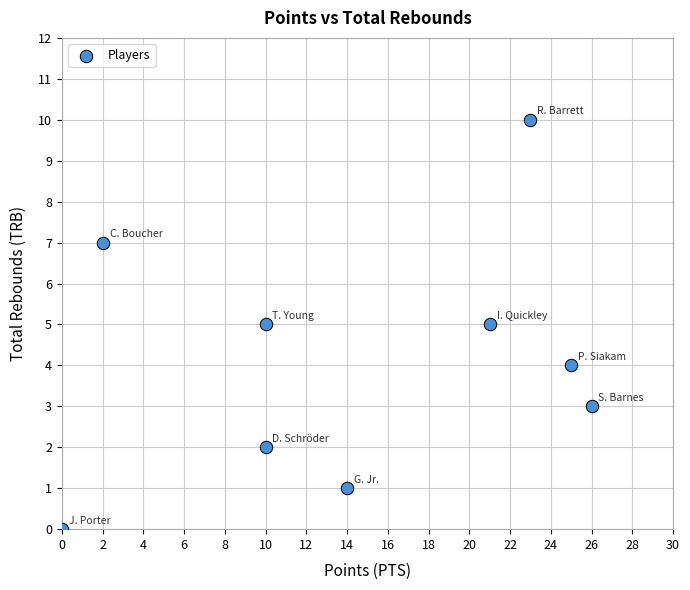

What is the average X value?

15